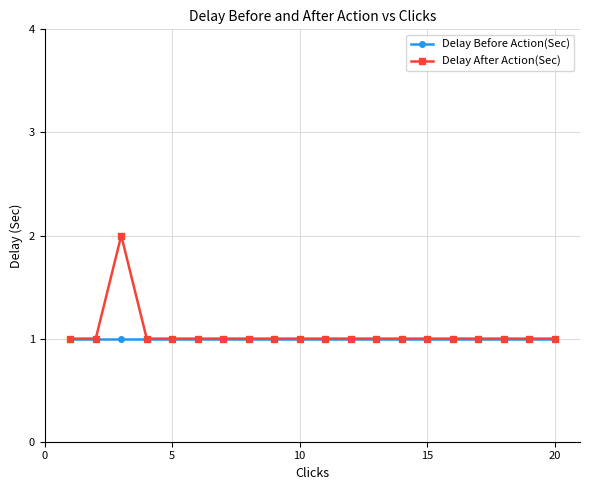

What is the value of the Delay Before Action(Sec) point at the 19th from the left?

1